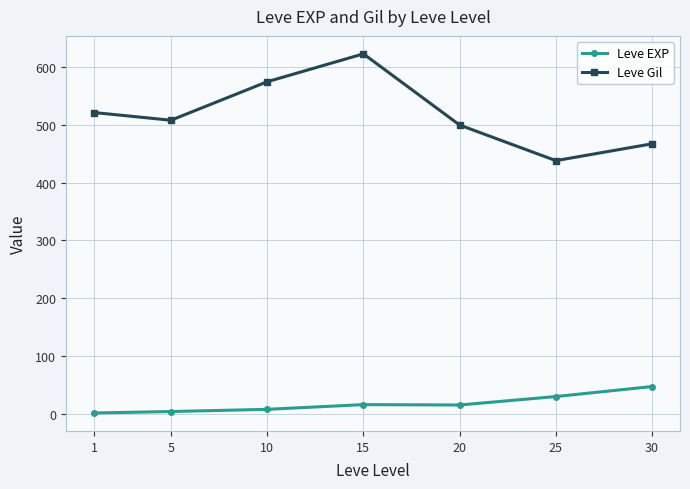

Rank the series by their maximum value, from lowest to highest.

Leve EXP, Leve Gil